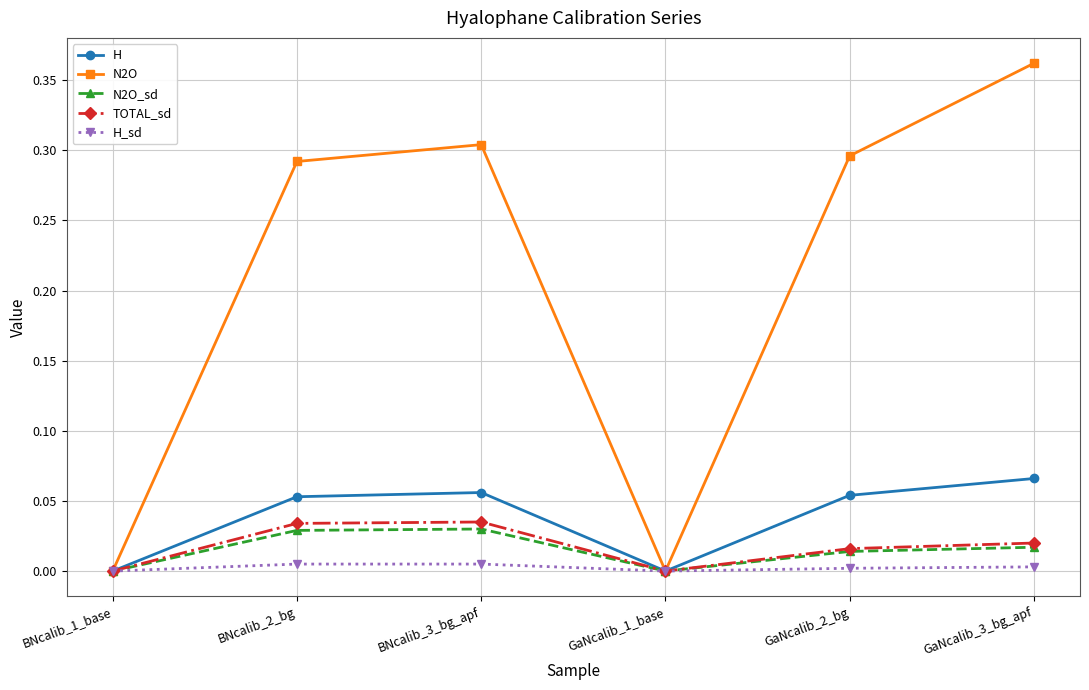

The N2O series shows 0.4 at BNcalib_2_bg. True or false?

False